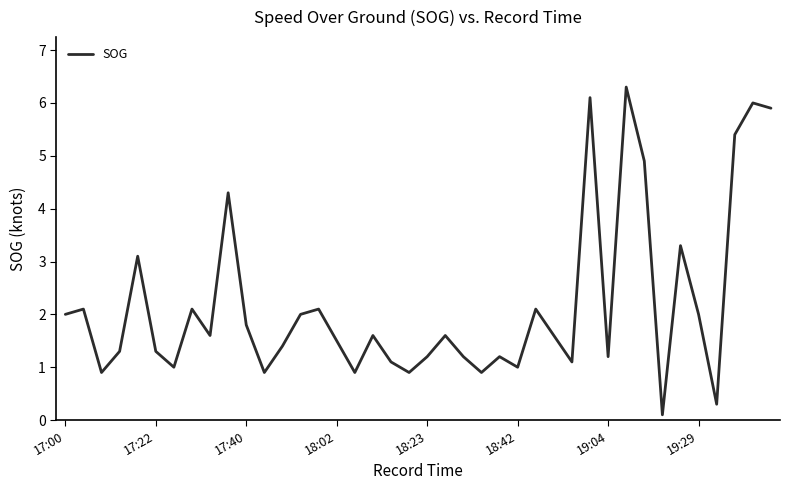

What is the maximum value shown in the chart?

6.3